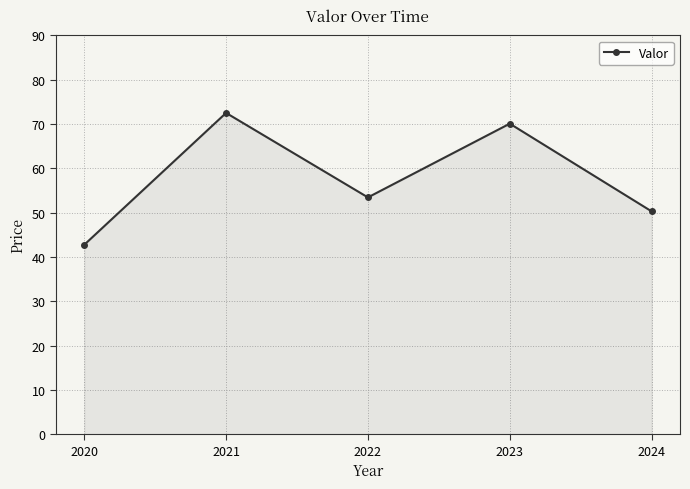

What is the sum of the values at 2023 and 2022?

123.5